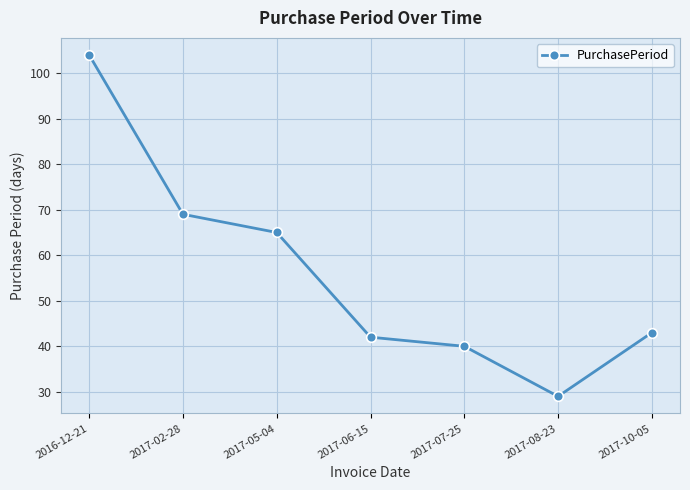

What is the smallest value displayed?

29